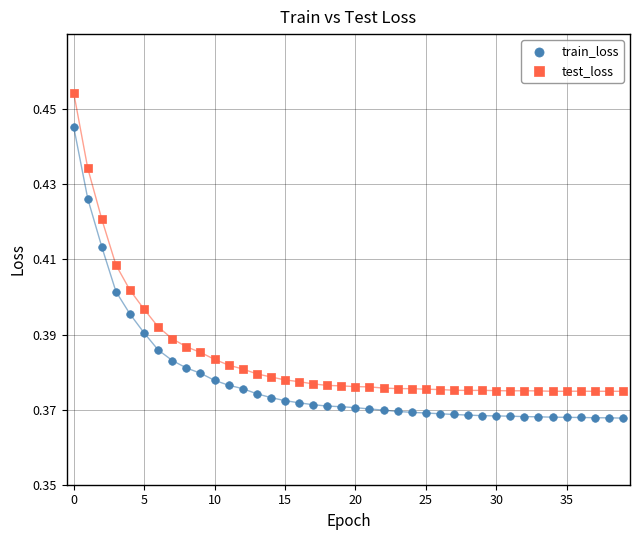

Which series has the largest Y range (max minus min)?

test_loss